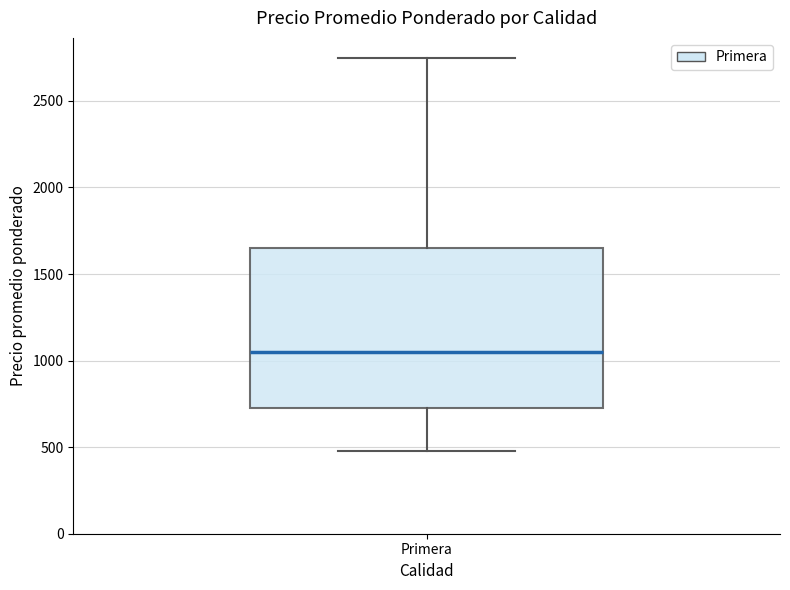

Read this box plot against the y-axis: the position of the median line, the range covered by the box, and the ends of both whiskers. The values are not printed on the chart, so give them approximately, as read against the axis.

median 1050, box 750 to 1650, whiskers 500 to 2750